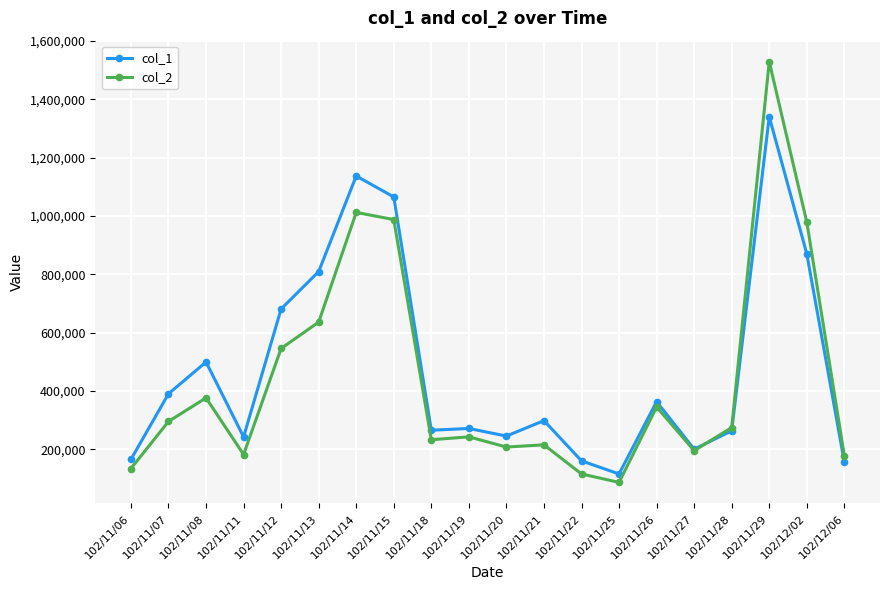

What is the label of the 13th point from the right?

102/11/15